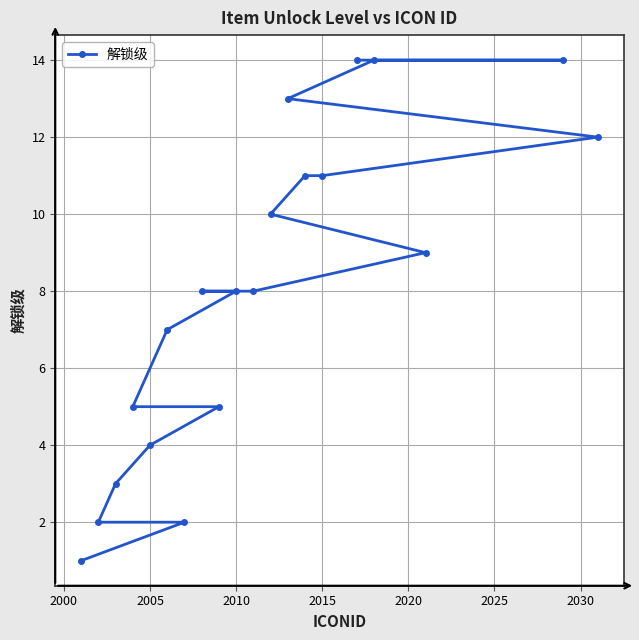

Reading left to right, transcribe all the data shown in this chart.

1	2	3	5	4	7	2	8	5	8	8	10	13	11	11	14	14	9	14	12